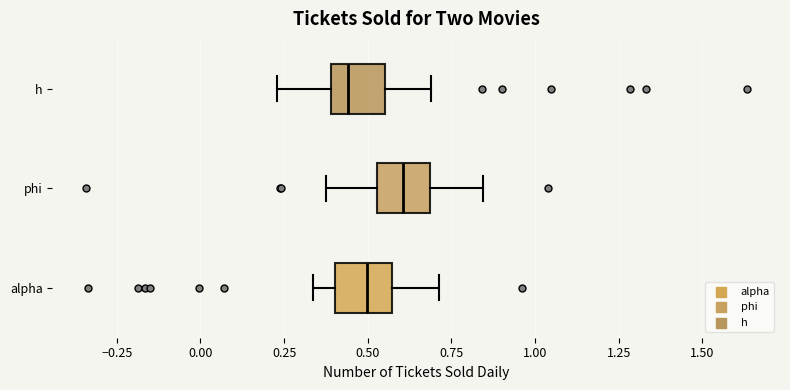

Reading bottom to top, read every box against the x-axis: the position of its median line, the range the box covers, and the ends of its whiskers. The values are not printed on the chart, so give them approximately, as read against the axis.

alpha: median 0.50, box 0.40 to 0.55, whiskers 0.35 to 0.70
phi: median 0.60, box 0.55 to 0.70, whiskers 0.40 to 0.85
h: median 0.45, box 0.40 to 0.55, whiskers 0.25 to 0.70